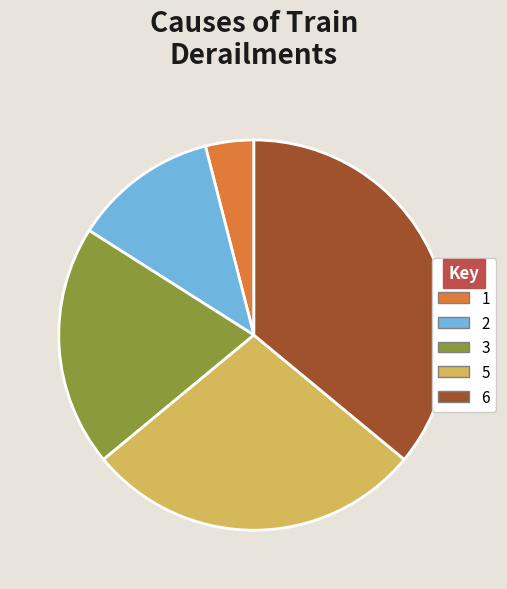

Between 1 and 5, which is larger?

5